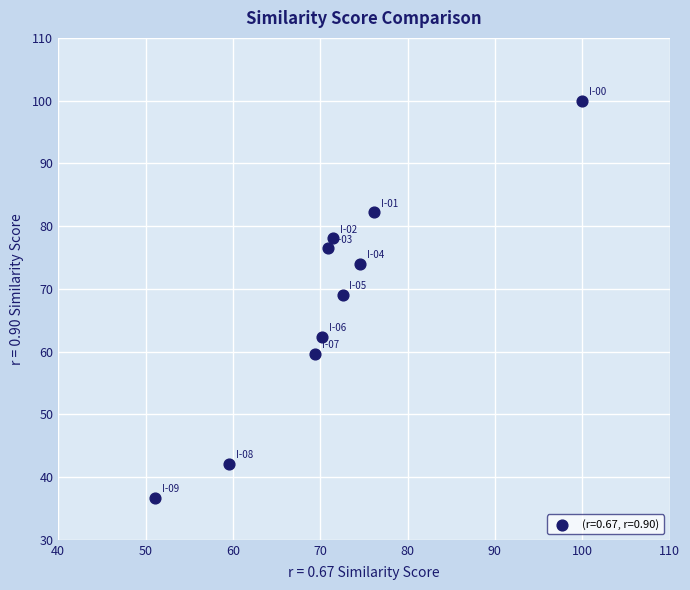

What Y value in the scatter plot is closest to 68?

69.0